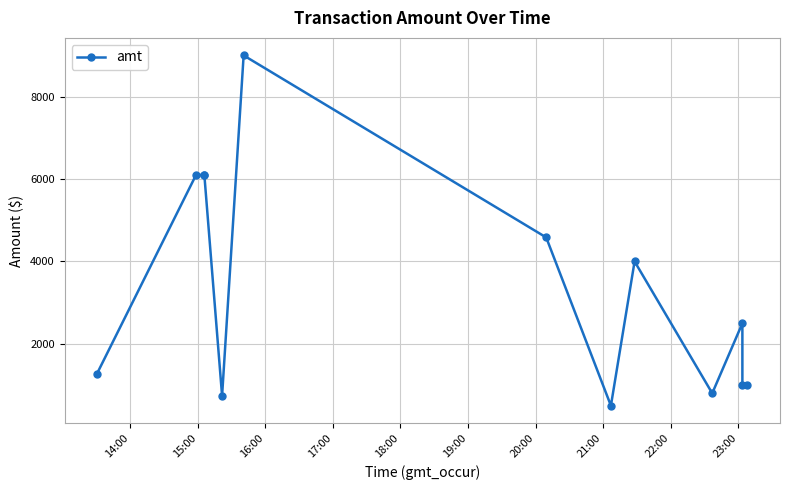

What is the greatest value displayed?

9000.0